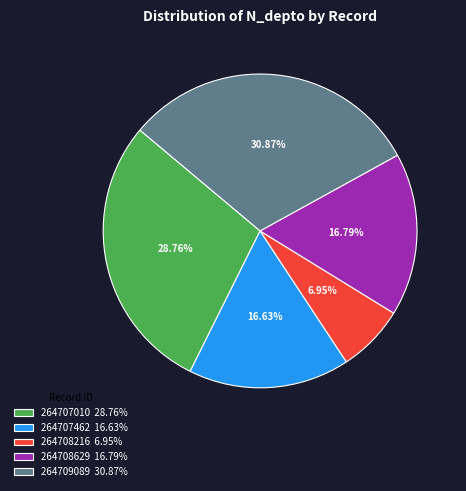

To the nearest percent, what percentage of the pie is 264708629?

17%